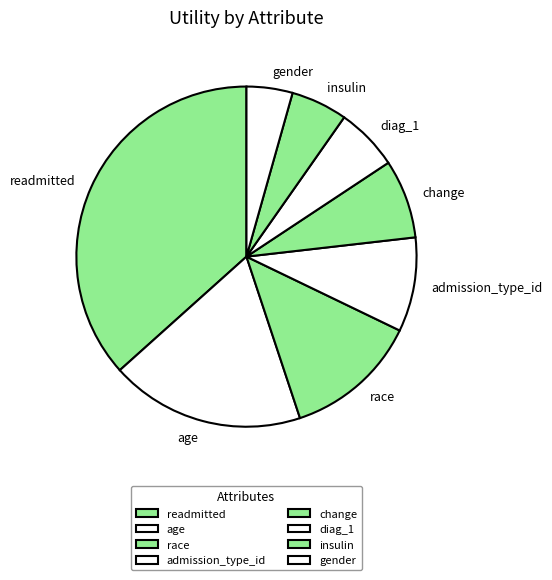

How many slices are in this pie chart?

8